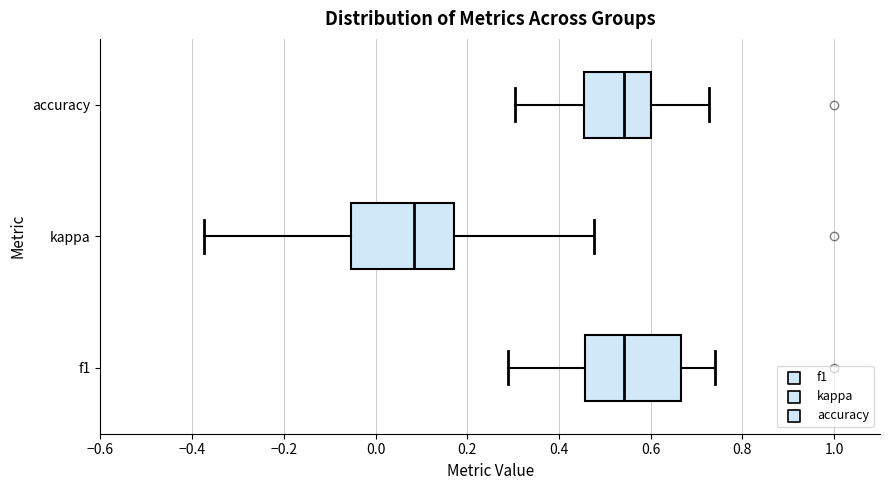

Reading bottom to top, transcribe this box plot: for each box, give where its median line is, the range the box spans, and where its two whiskers end, as read against the x-axis. The values are not printed on the chart, so give them approximately, as read against the axis.

f1: median 0.54, box 0.46 to 0.66, whiskers 0.28 to 0.74
kappa: median 0.08, box -0.06 to 0.18, whiskers -0.38 to 0.48
accuracy: median 0.54, box 0.46 to 0.60, whiskers 0.30 to 0.72